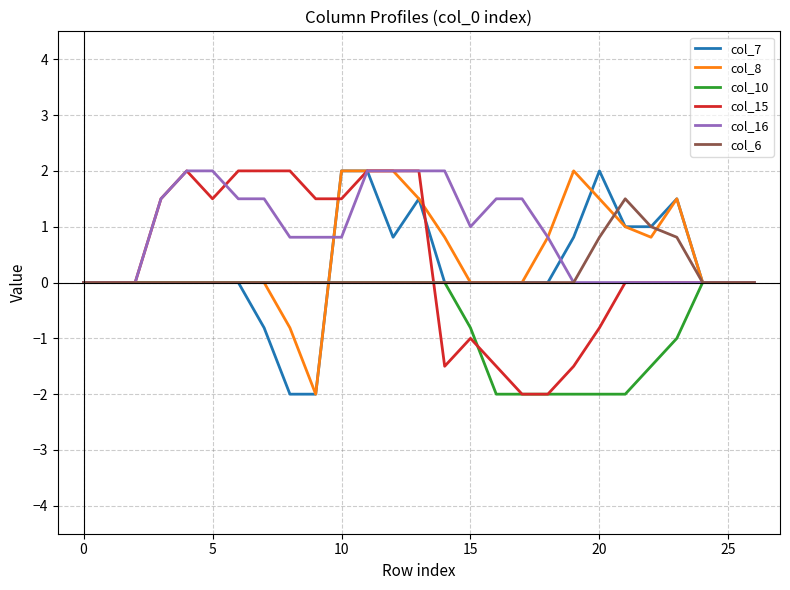

What is the smallest value displayed?

-2.0